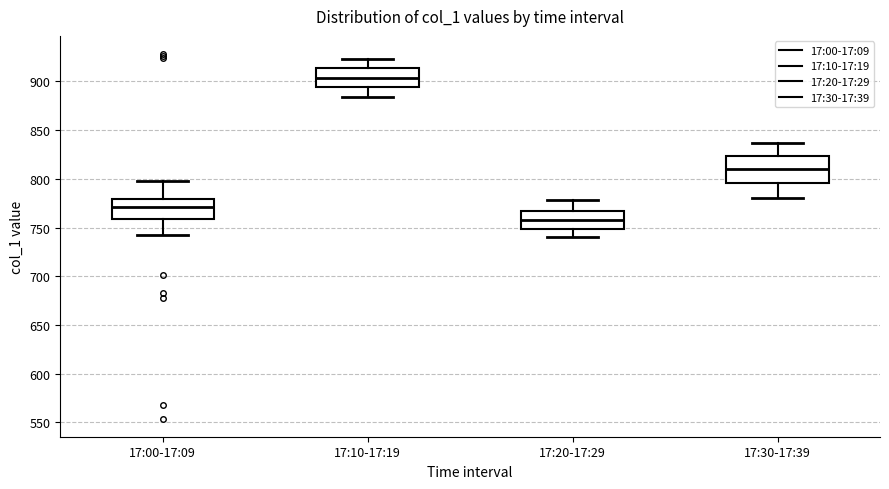

Which box's median line is the lowest?

17:20-17:29